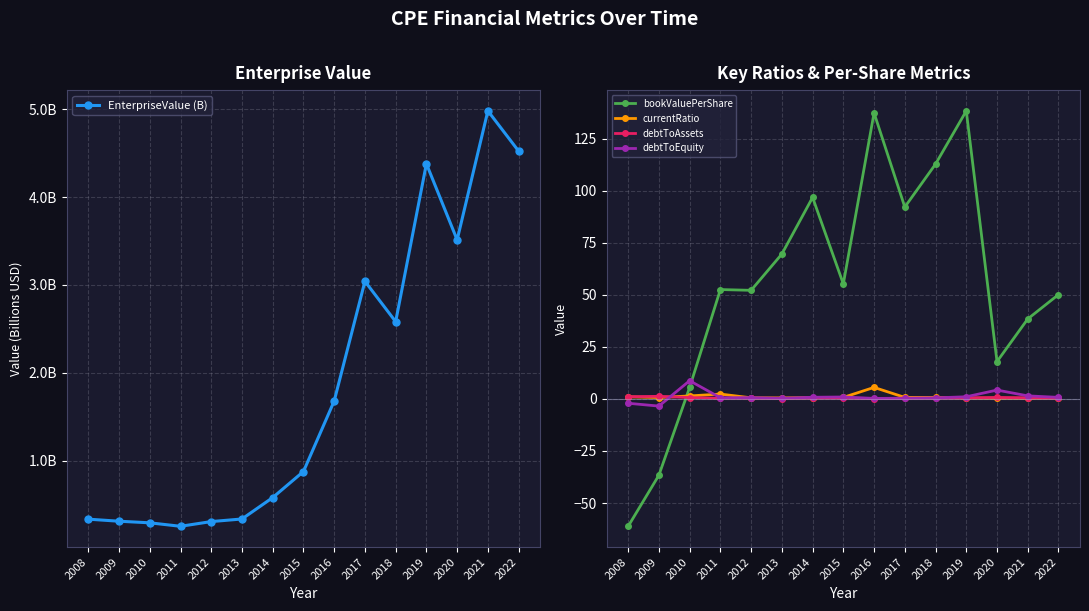

List the labels in order of bookValuePerShare value, smallest first.

2008, 2009, 2010, 2020, 2021, 2022, 2012, 2011, 2015, 2013, 2017, 2014, 2018, 2016, 2019